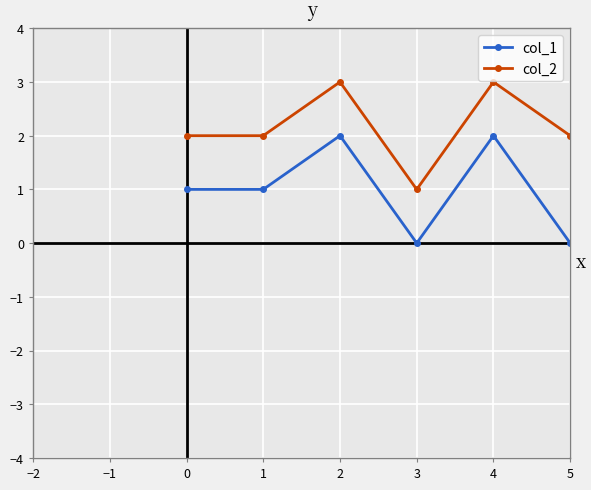

How many lines are shown in the chart?

2